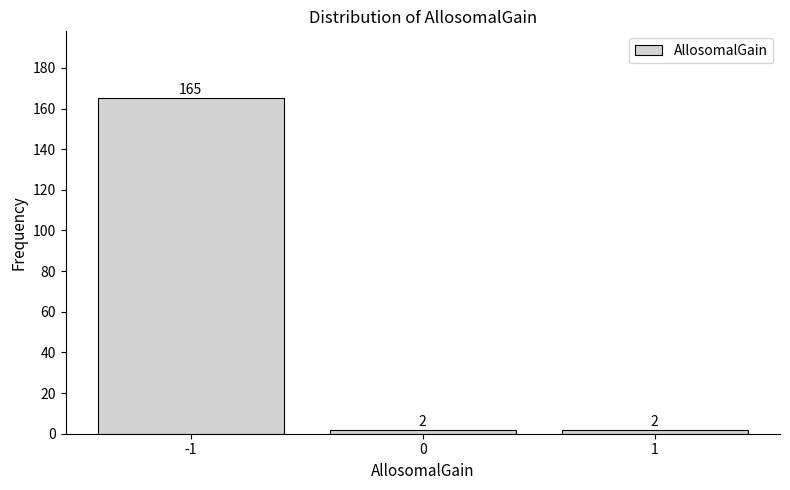

What is the height of the bar covering -1.5 to -0.5 on the x-axis?

165